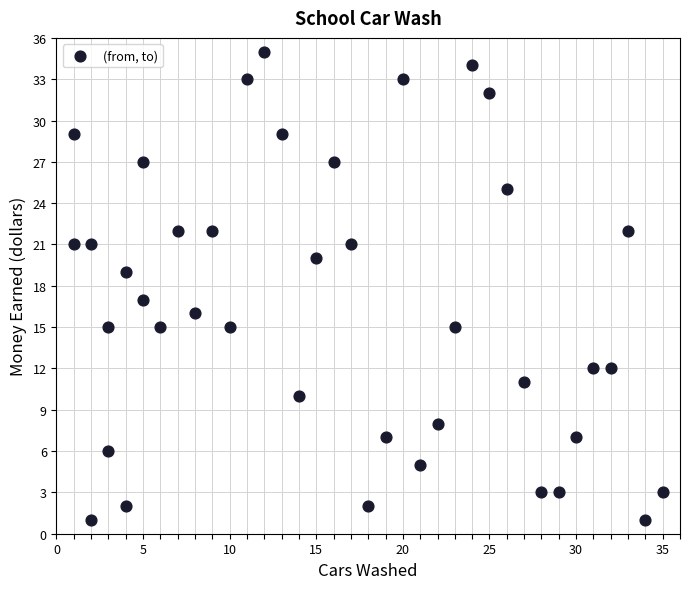

What is the range of X values (max minus min)?

34